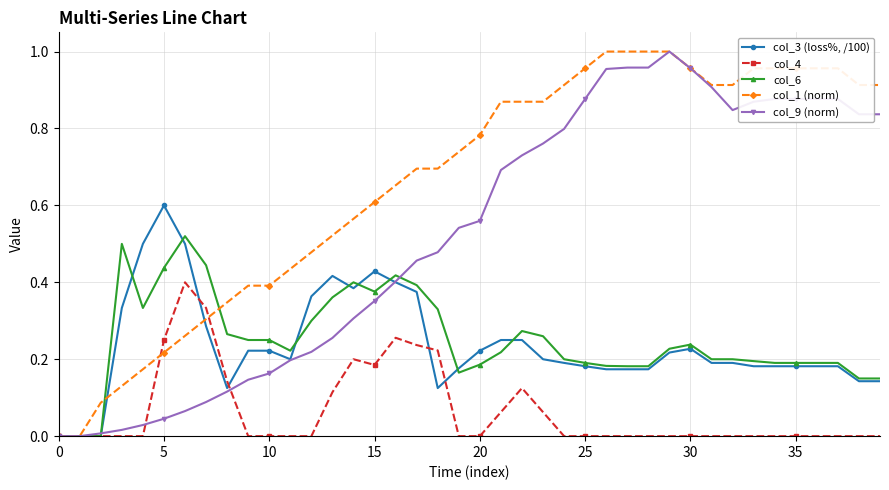

True or false: col_9 (norm) and col_6 intersect in this chart.

True